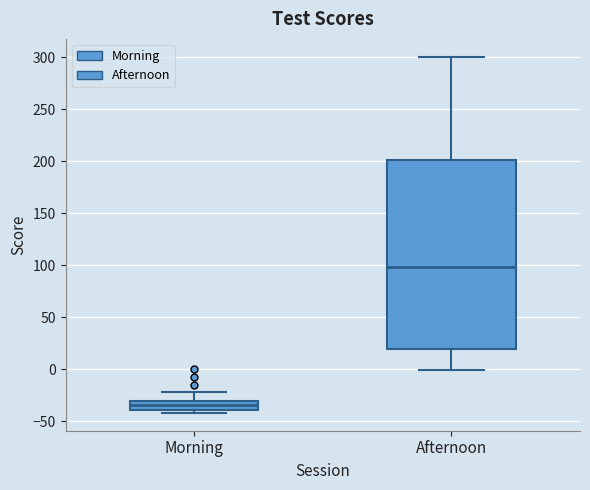

Which box is the tallest, from its lower edge to its upper edge?

Afternoon